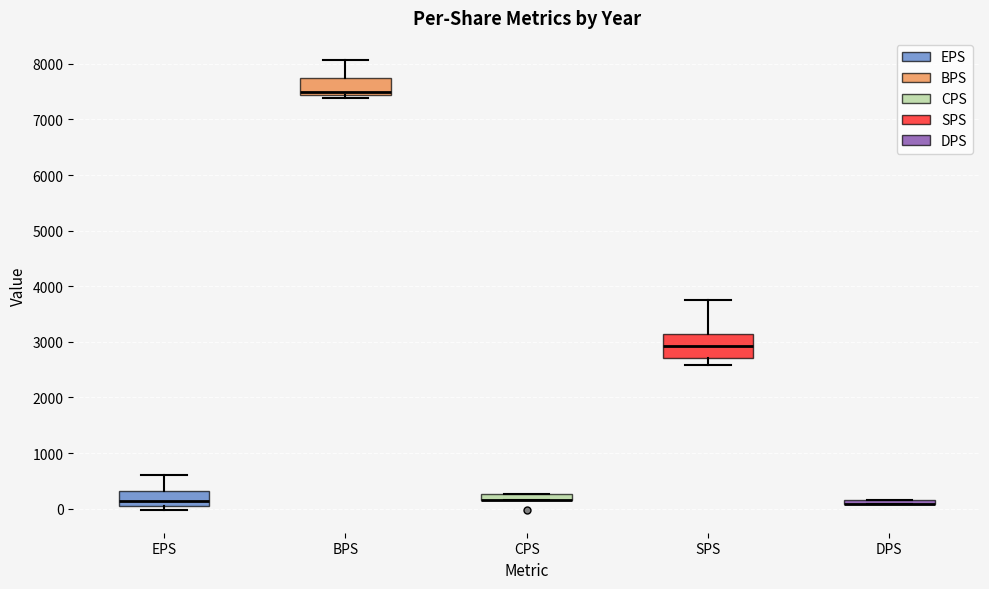

Comparing the boxes themselves (not the whiskers), which one is the tallest?

SPS